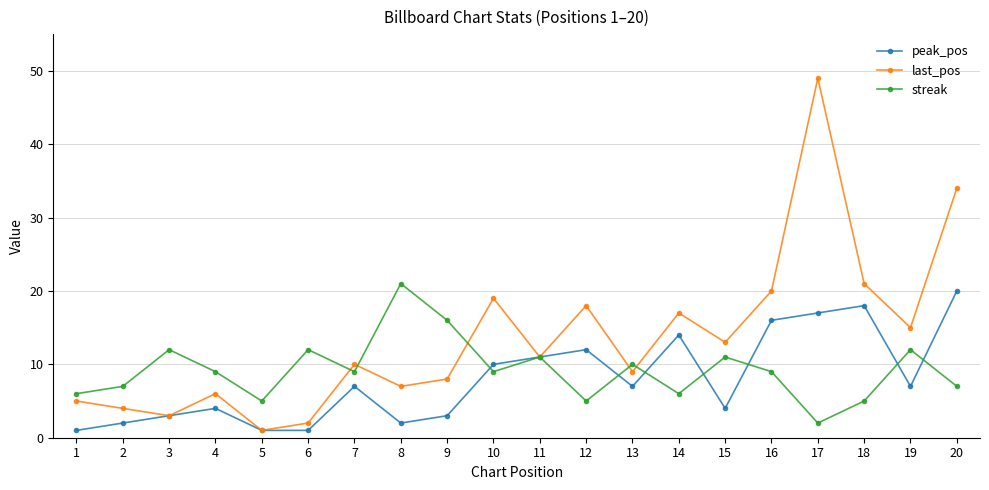

How many data points does each series have?

20